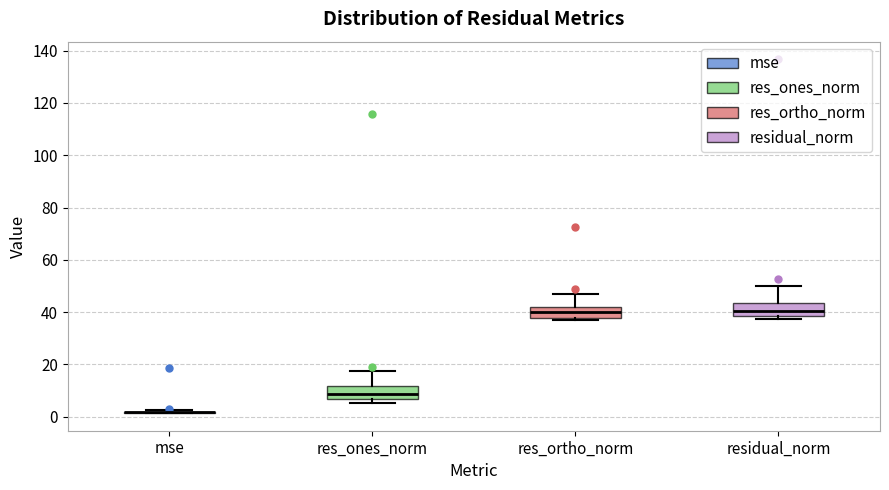

Where does the upper whisker of the box for res_ones_norm end on the y-axis? The values are not printed on the chart, so give them approximately, as read against the axis.

18